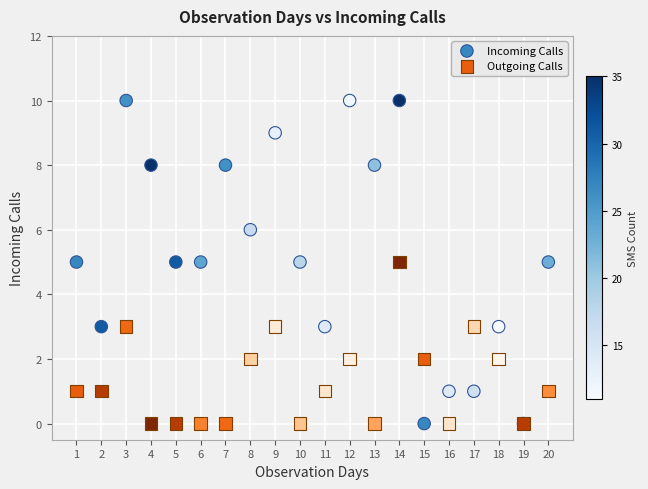

What is the X range (max minus min) for the scatter plot?

19